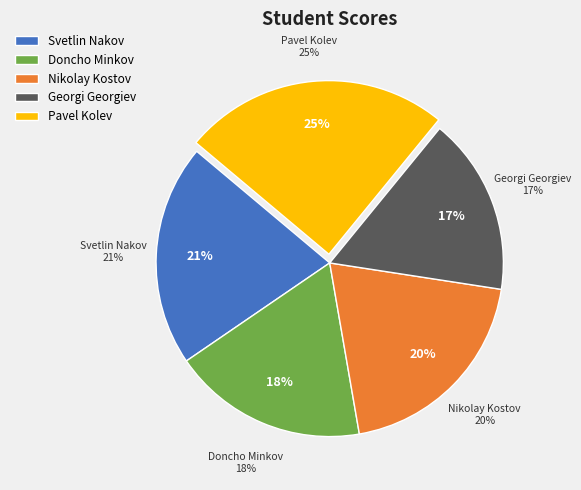

The Nikolay Kostov slice represents 20% of the pie. True or false?

True